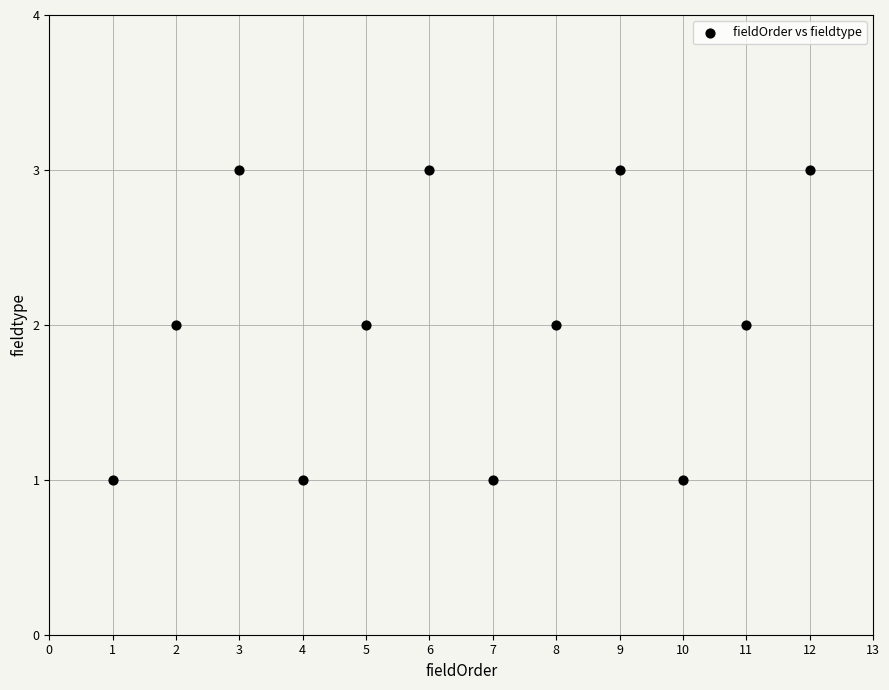

What is the average X value?

6